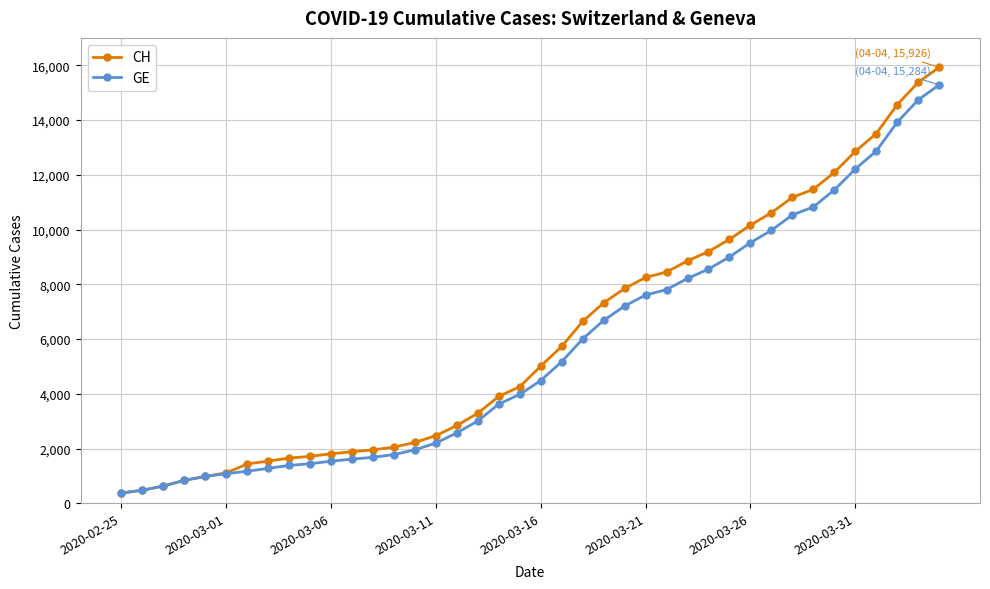

What is the highest value of the CH series?

15926